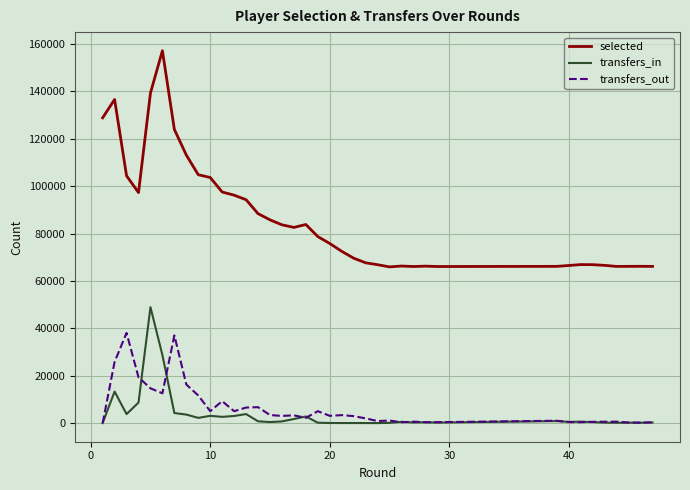

How many lines are shown in the chart?

3